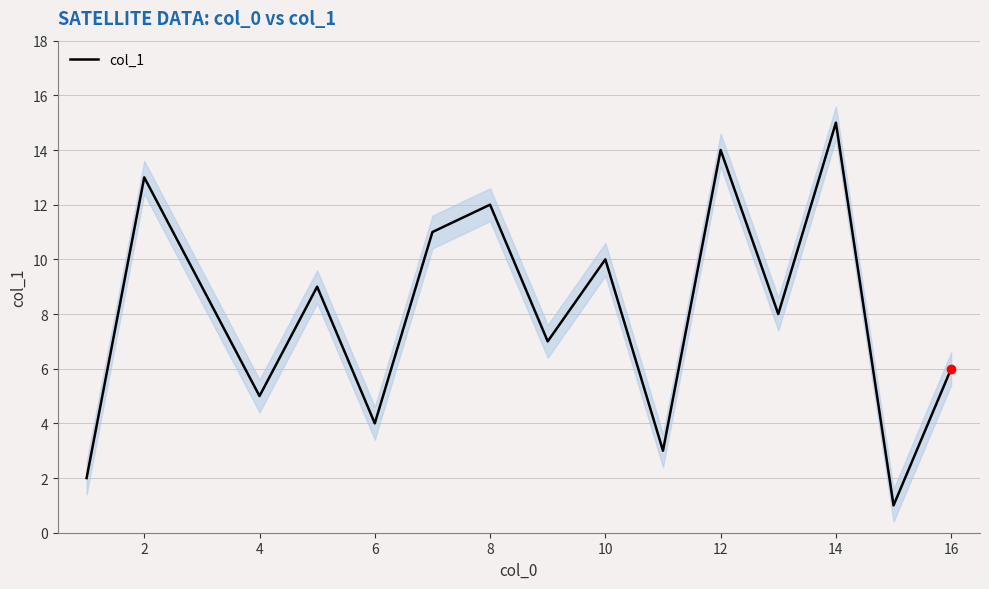

What is the smallest value displayed?

1